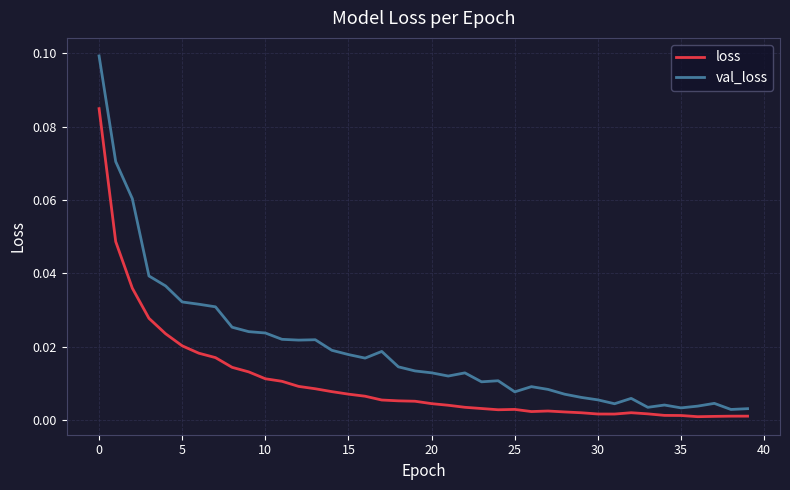

Rank the series by their maximum value, from highest to lowest.

val_loss, loss